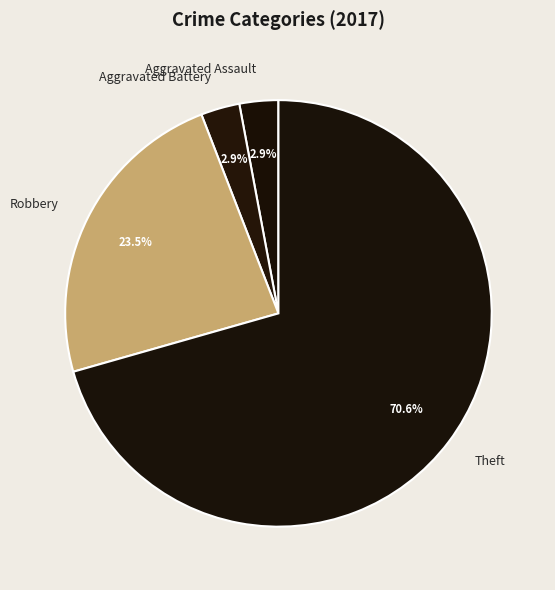

Count the number of slices in the pie.

4